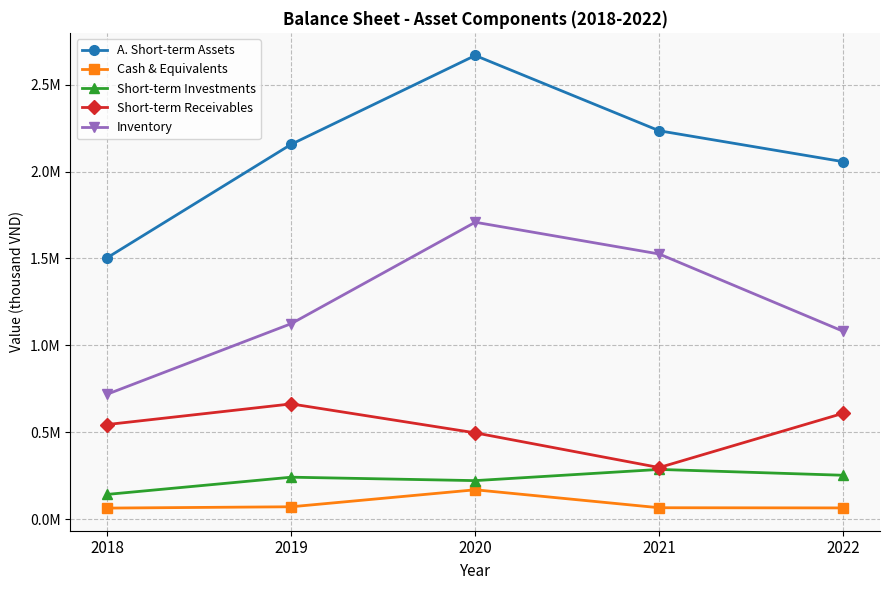

What are all the series names shown in the legend?

A. Short-term Assets, Cash & Equivalents, Short-term Investments, Short-term Receivables, Inventory